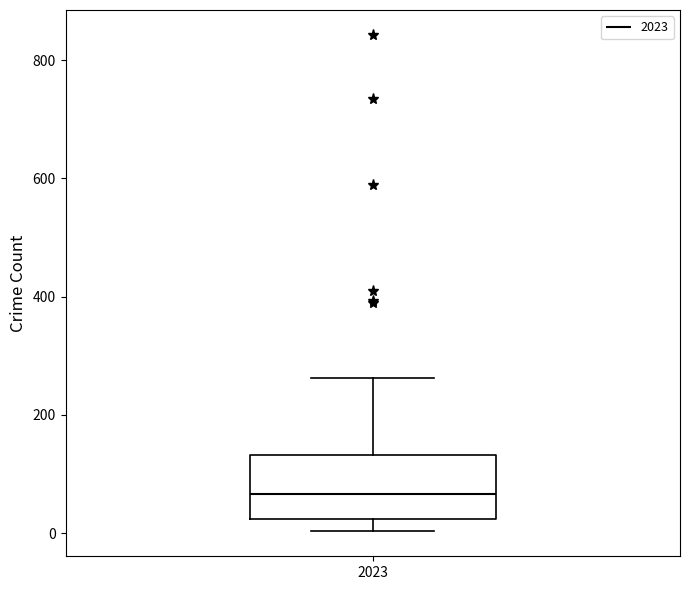

Read this box plot against the y-axis: the position of the median line, the range covered by the box, and the ends of both whiskers. The values are not printed on the chart, so give them approximately, as read against the axis.

median 60, box 20 to 140, whiskers 0 to 260